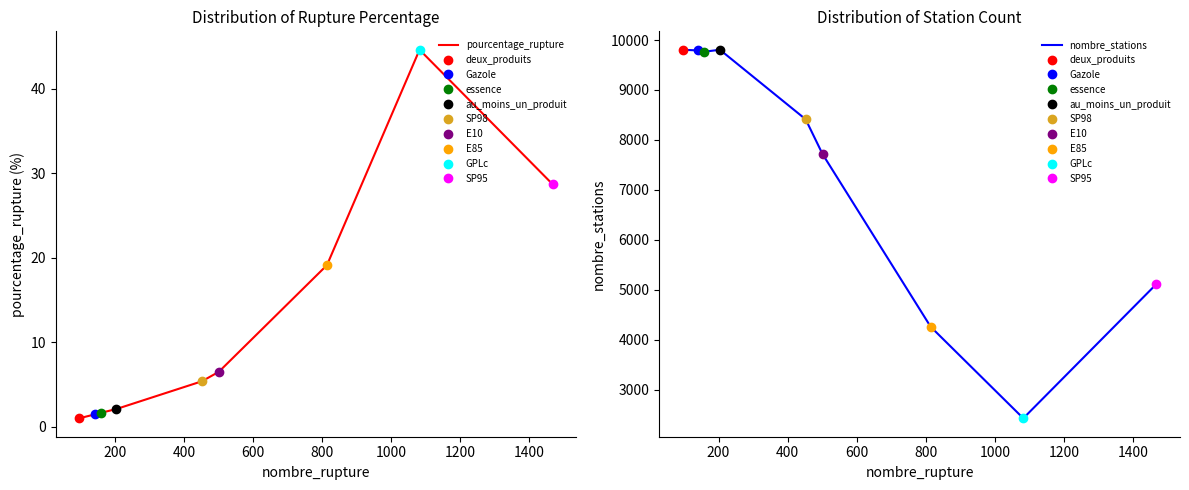

The nombre_stations series shows 14171.4 at 200. True or false?

False